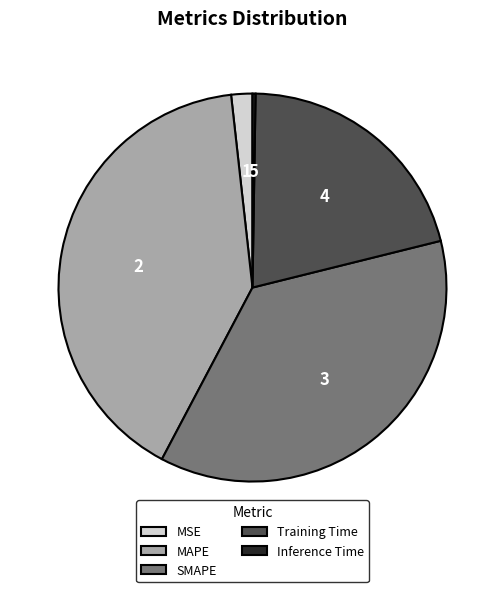

Which slice is the largest?

MAPE